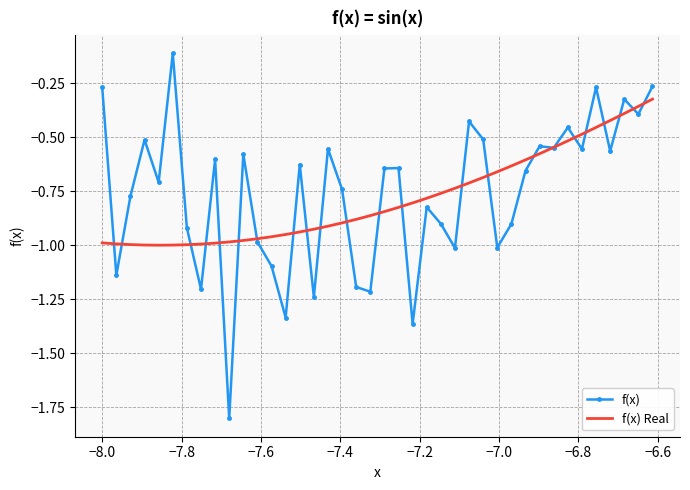

Rank the series by their maximum value, from highest to lowest.

f(x), f(x) Real